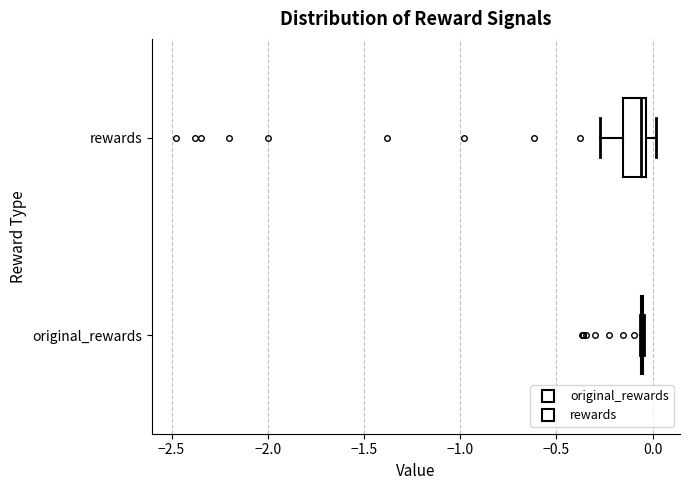

Where is the right edge of the box for rewards on the x-axis? The values are not printed on the chart, so give them approximately, as read against the axis.

-0.05